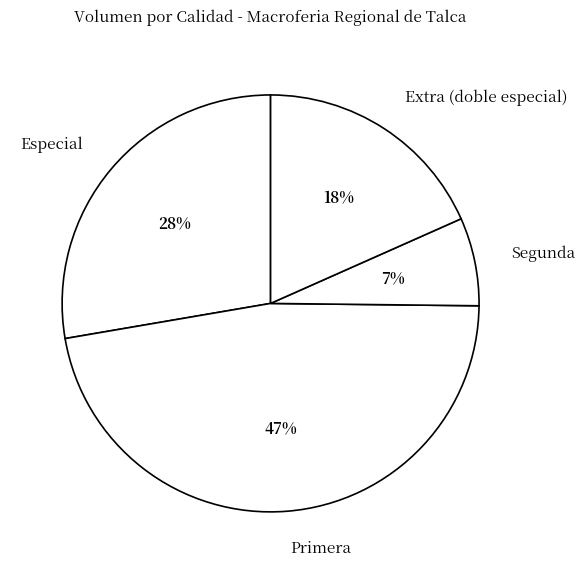

To the nearest percent, what portion does Segunda represent?

7%